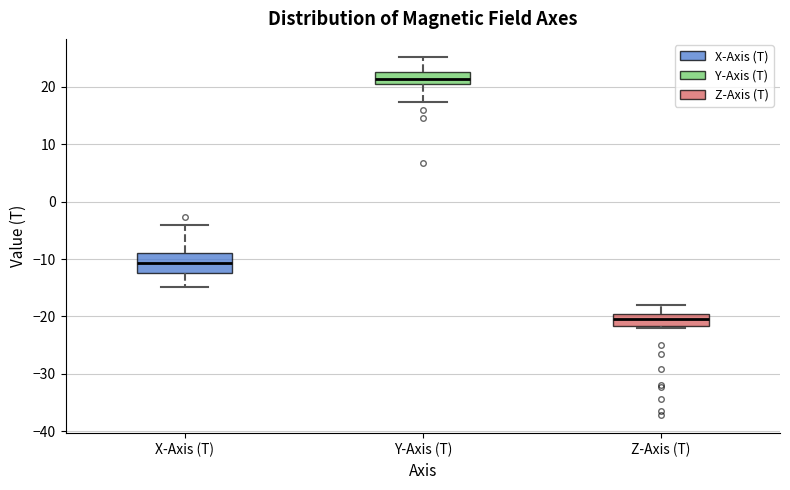

Reading left to right, transcribe this box plot: for each box, give where its median line is, the range the box spans, and where its two whiskers end, as read against the y-axis. The values are not printed on the chart, so give them approximately, as read against the axis.

X-Axis (T): median -11, box -12 to -9, whiskers -15 to -4
Y-Axis (T): median 21, box 20 to 23, whiskers 17 to 25
Z-Axis (T): median -20 (inside the box), box -22 to -20, whiskers -22 (just below the box's lower edge) to -18